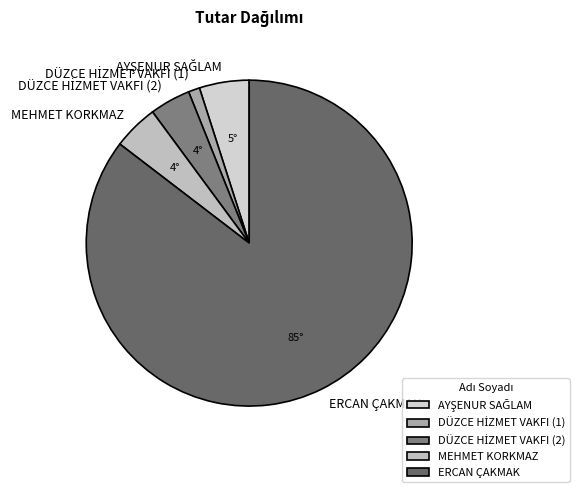

How many slices are in this pie chart?

5